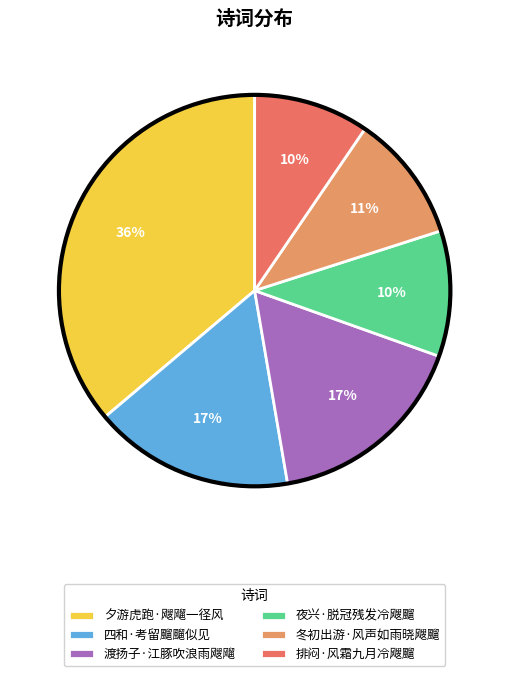

Does any single category account for the majority?

No